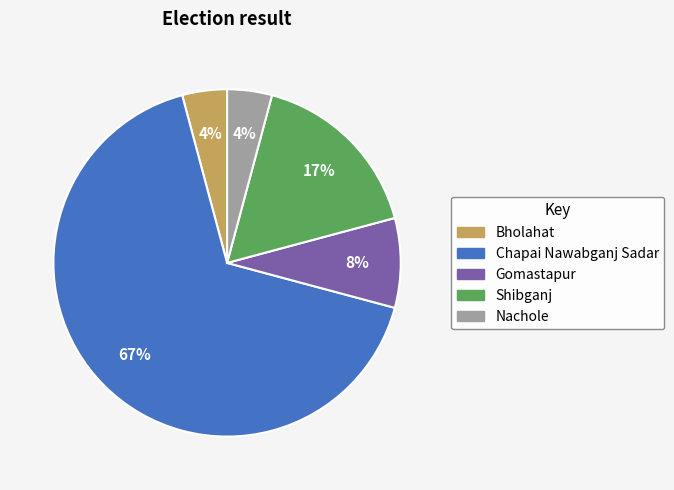

How many segments does this pie chart have?

5